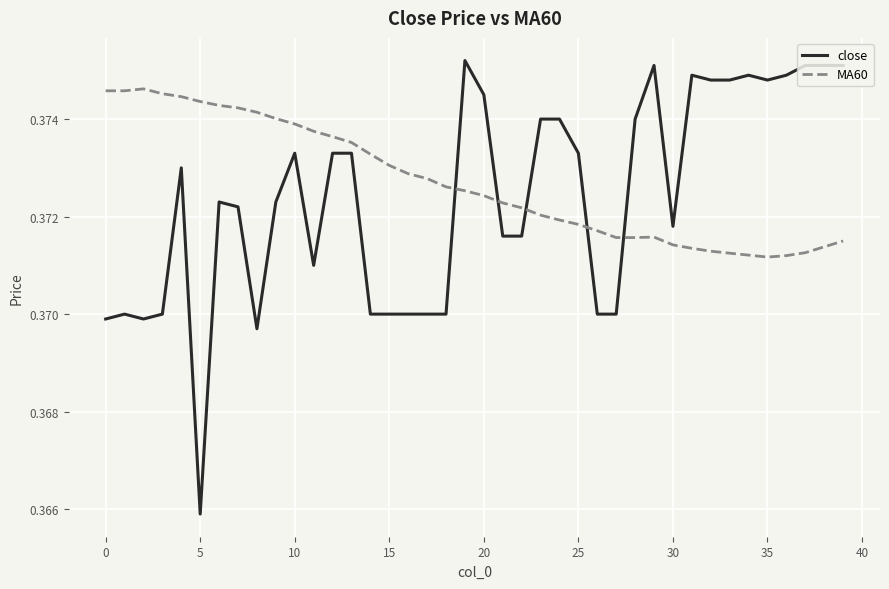

How many intersections are there between MA60 and close?

5